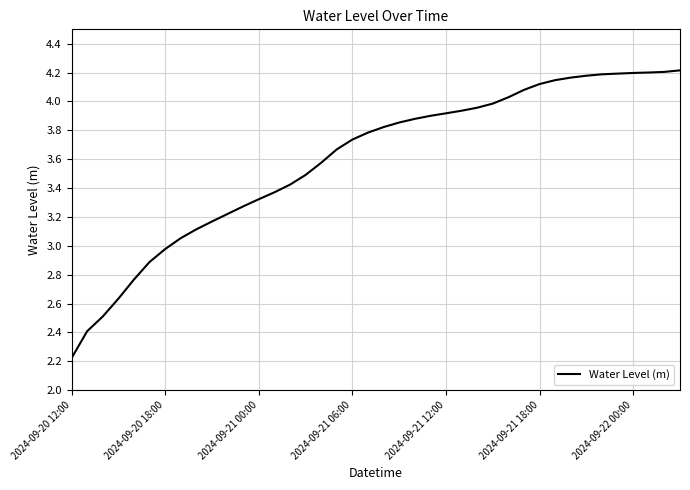

What is the smallest value displayed?

2.2